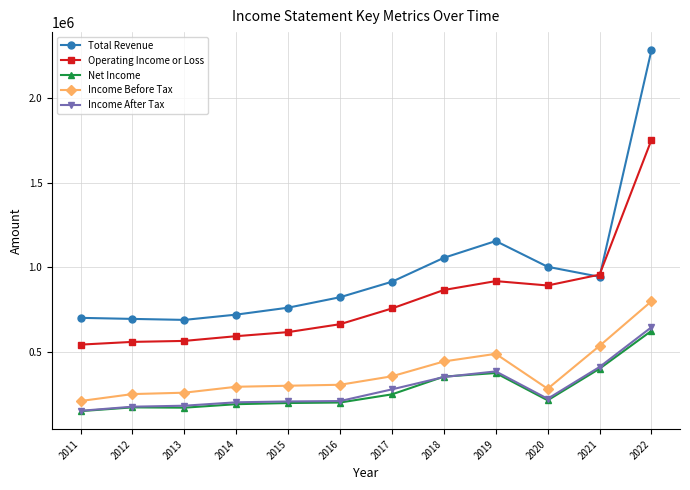

What is the value of the Income Before Tax point at the 8th from the left?

441600